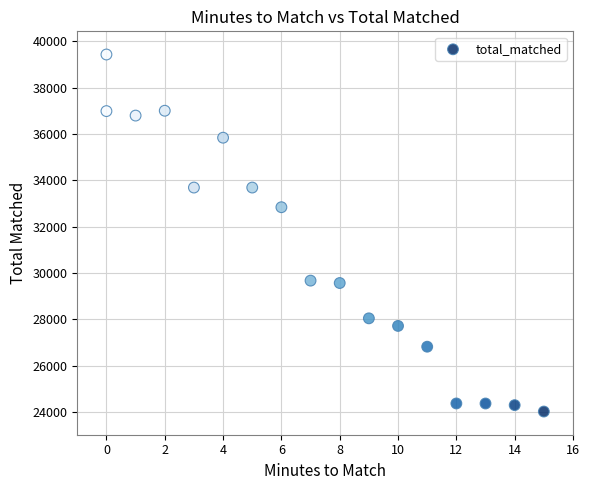

What Y value in the scatter plot is closest to 31730?

32843.9